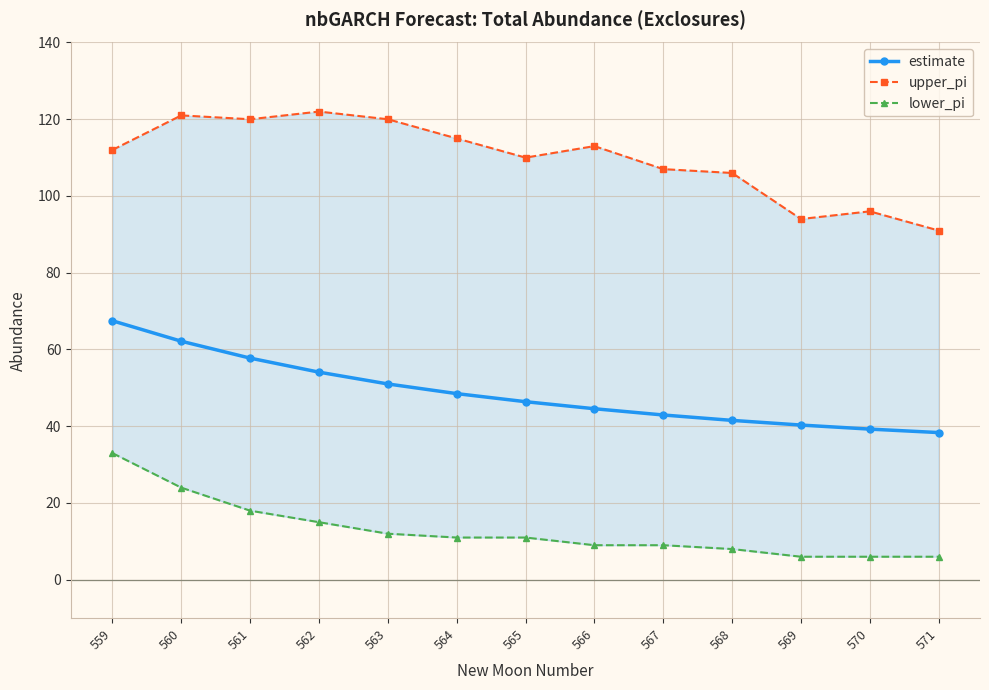

The value of estimate at 559 is 67.5. True or false?

True